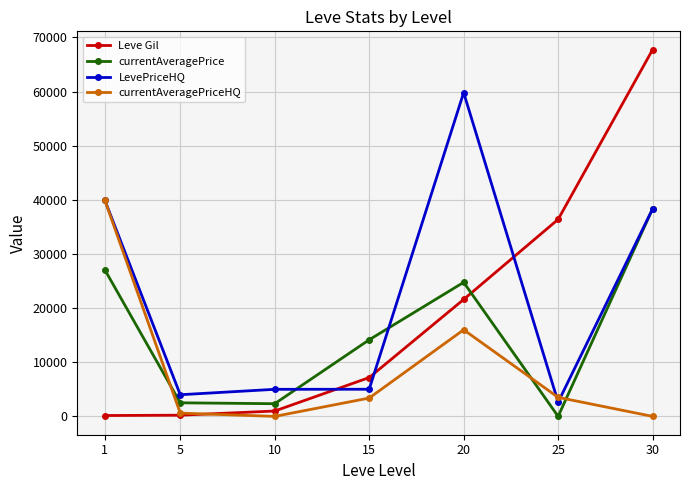

How many intersections are there between currentAveragePriceHQ and Leve Gil?

1